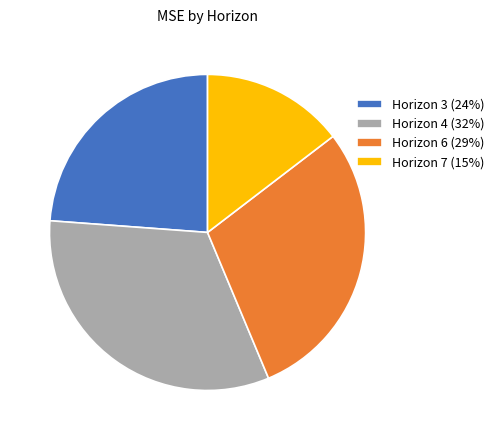

Rank the categories by value from lowest to highest.

Horizon 7 (15%), Horizon 3 (24%), Horizon 6 (29%), Horizon 4 (32%)